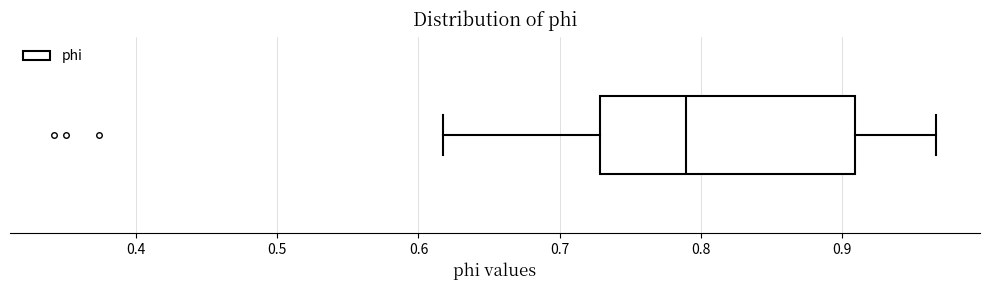

Transcribe this box plot: give where the median line is, the range the box spans, and where the two whiskers end, as read against the x-axis. The values are not printed on the chart, so give them approximately, as read against the axis.

median 0.79, box 0.73 to 0.91, whiskers 0.62 to 0.97